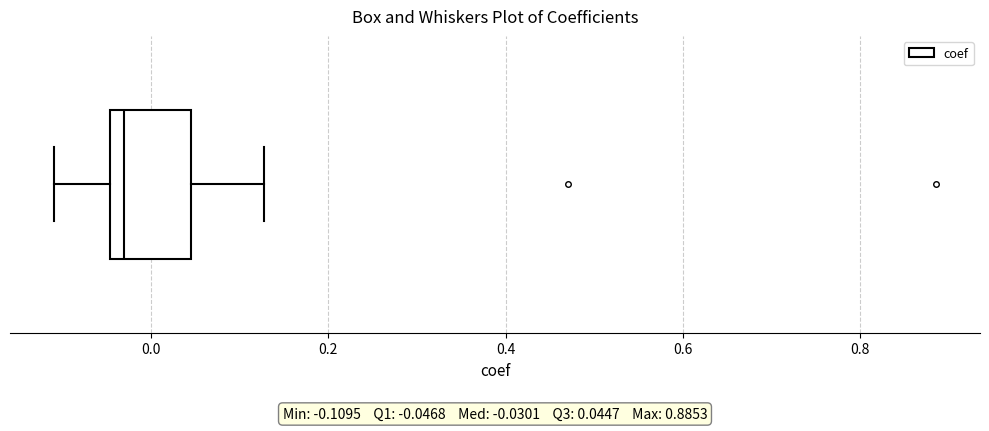

Read this box plot against the x-axis: the position of the median line, the range covered by the box, and the ends of both whiskers. The values are not printed on the chart, so give them approximately, as read against the axis.

median -0.04 (just right of the box's left edge), box -0.04 to 0.04, whiskers -0.10 to 0.12